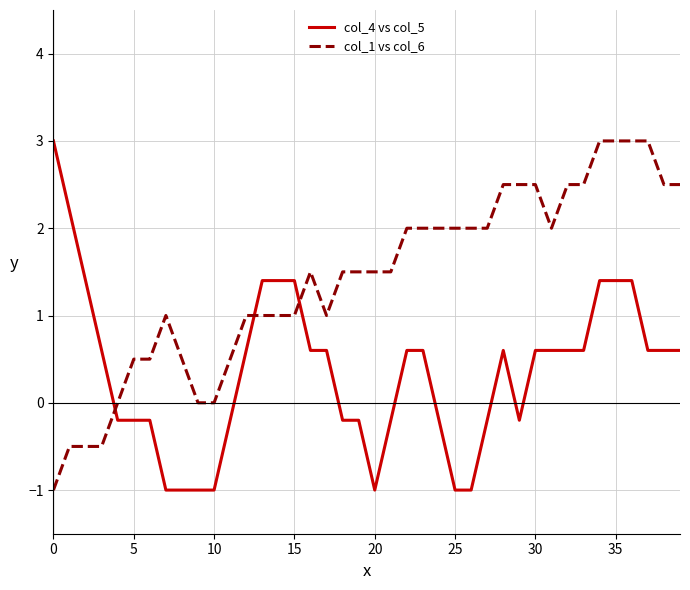

What is the greatest value displayed?

3.0